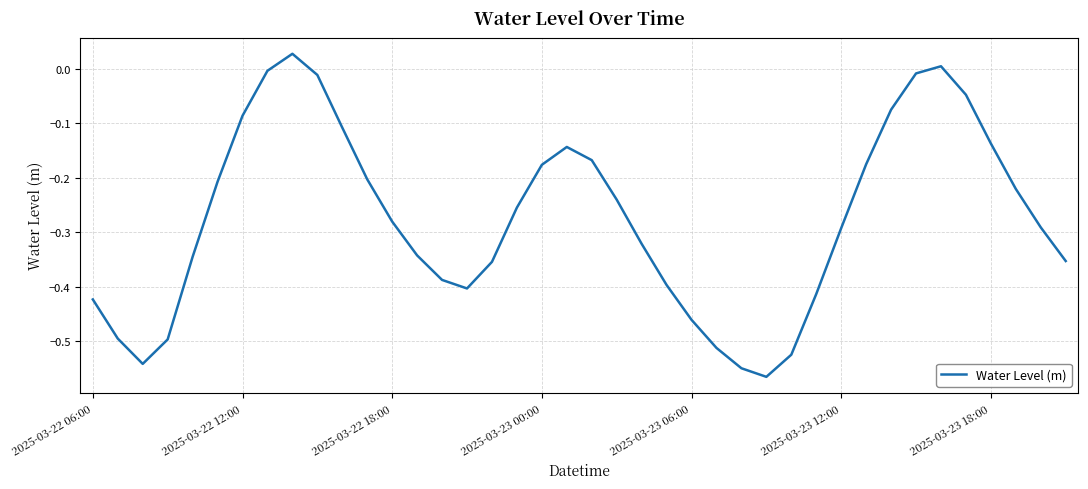

What is the difference between the maximum and minimum values?

0.6